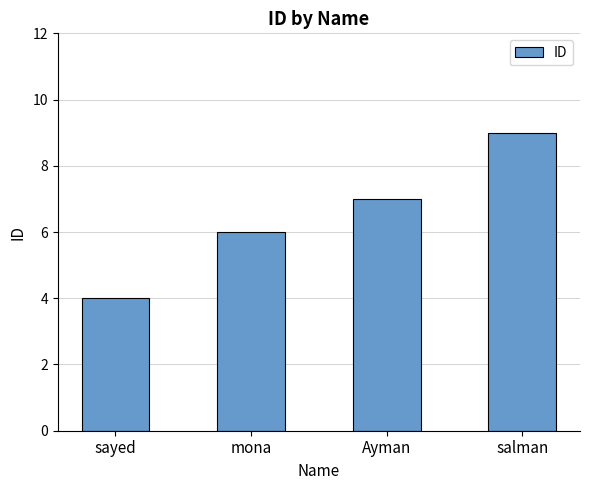

The value at sayed is 4. True or false?

True